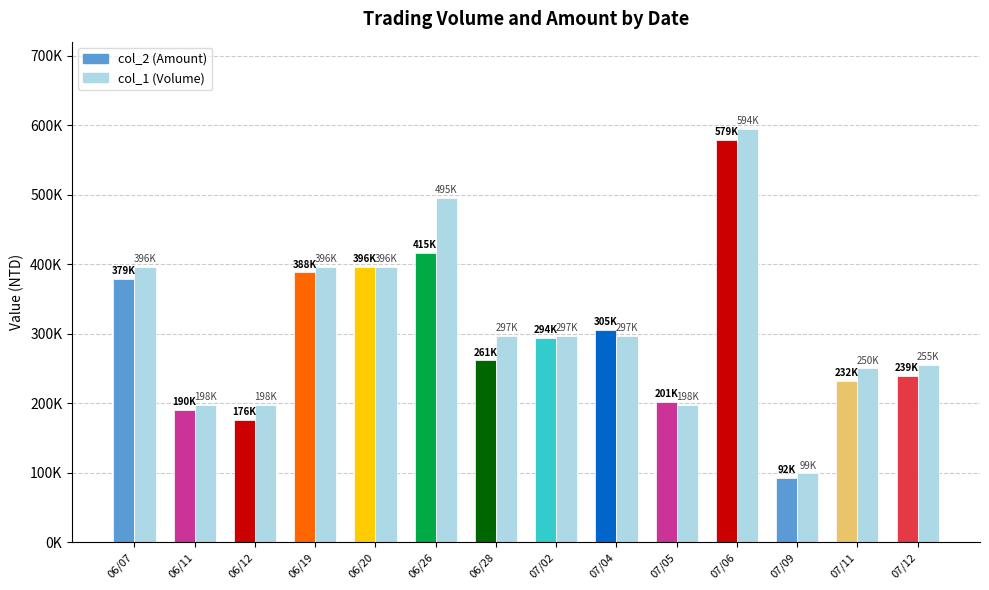

How many values in the col_1 (Volume) series are below 297000?

6